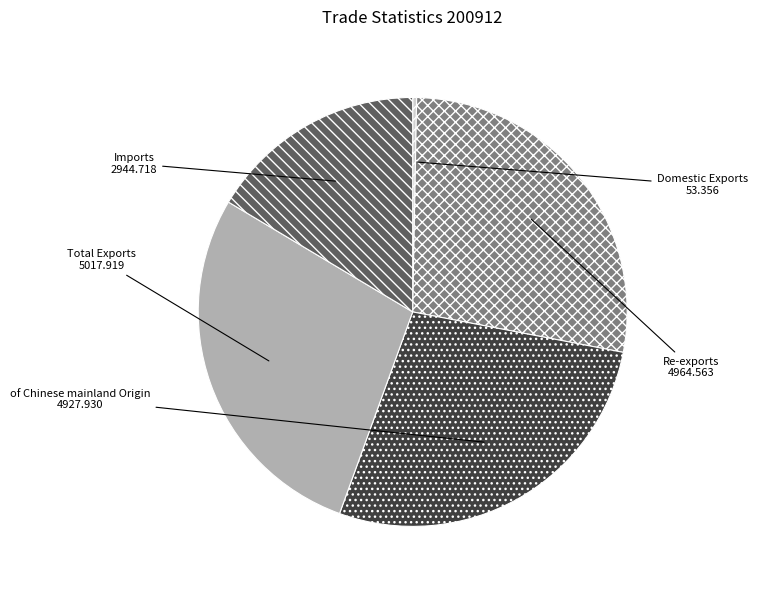

Is the sum of Total Exports and Domestic Exports greater than half?

No